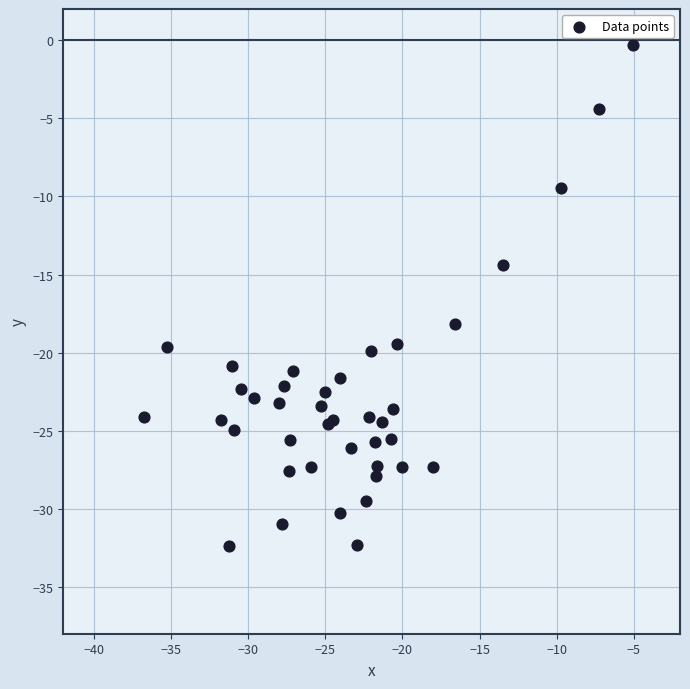

What Y value in the scatter plot is closest to -16?

-14.4